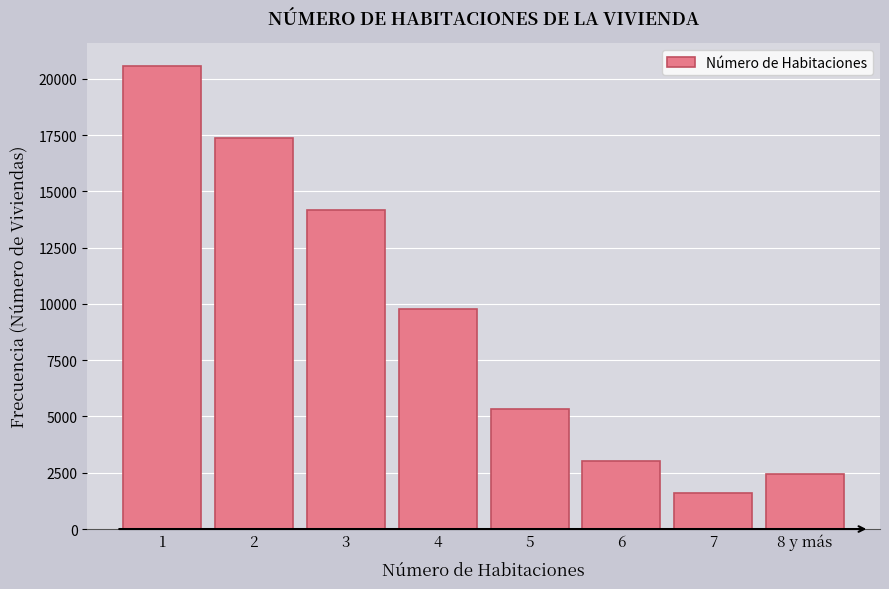

Reading left to right, extract all data points from this chart.

20558	17364	14163	9795	5353	3033	1599	2440